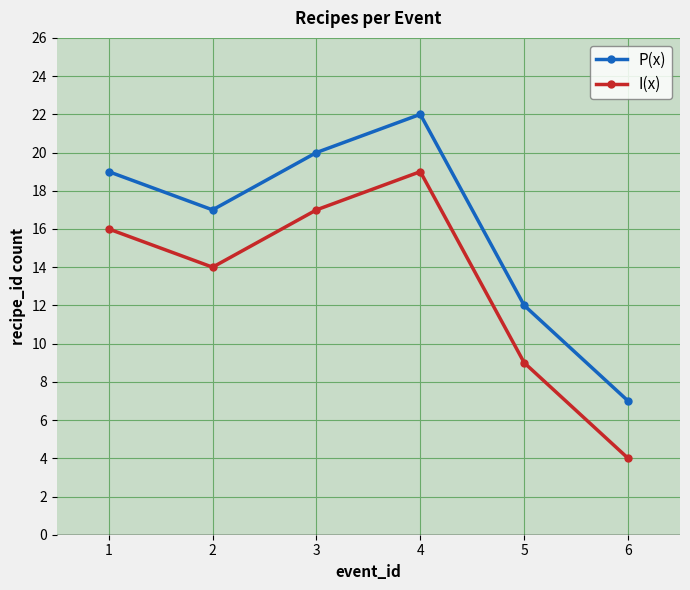

What is the difference between the second highest and second lowest values in the I(x) series?

8